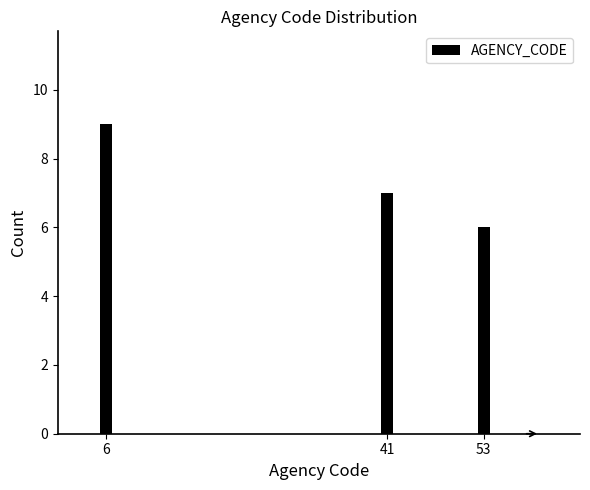

Reading left to right, extract all data points from this chart.

9	7	6